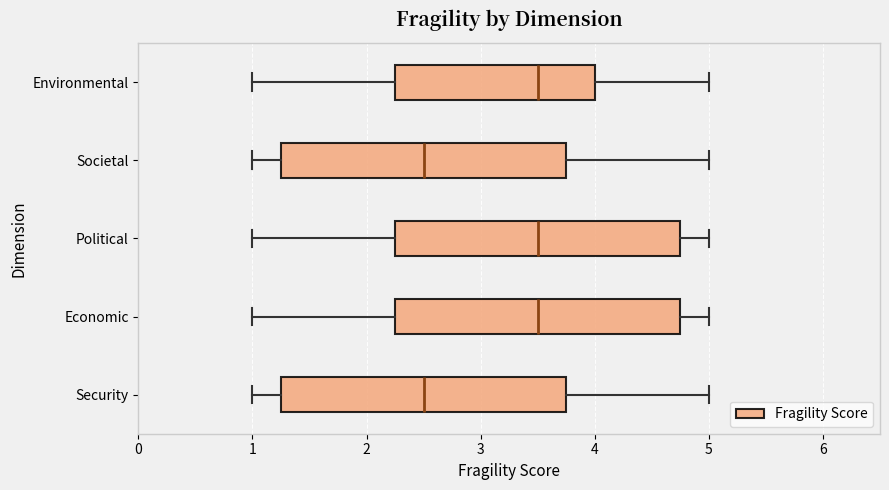

Where does the median line of the box for Societal sit on the x-axis? The values are not printed on the chart, so give them approximately, as read against the axis.

2.5